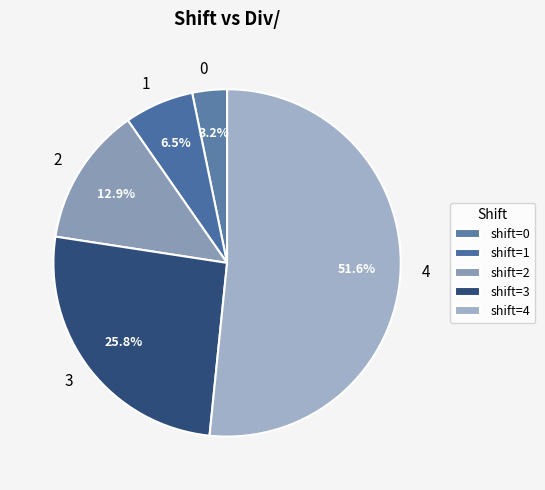

To the nearest percent, what is the difference between the largest and smallest slice percentages?

48%